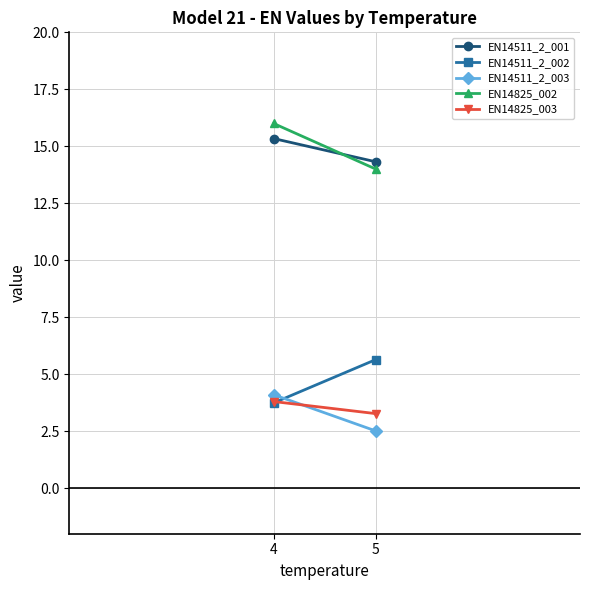

At which category is the sum across all series the highest?

4